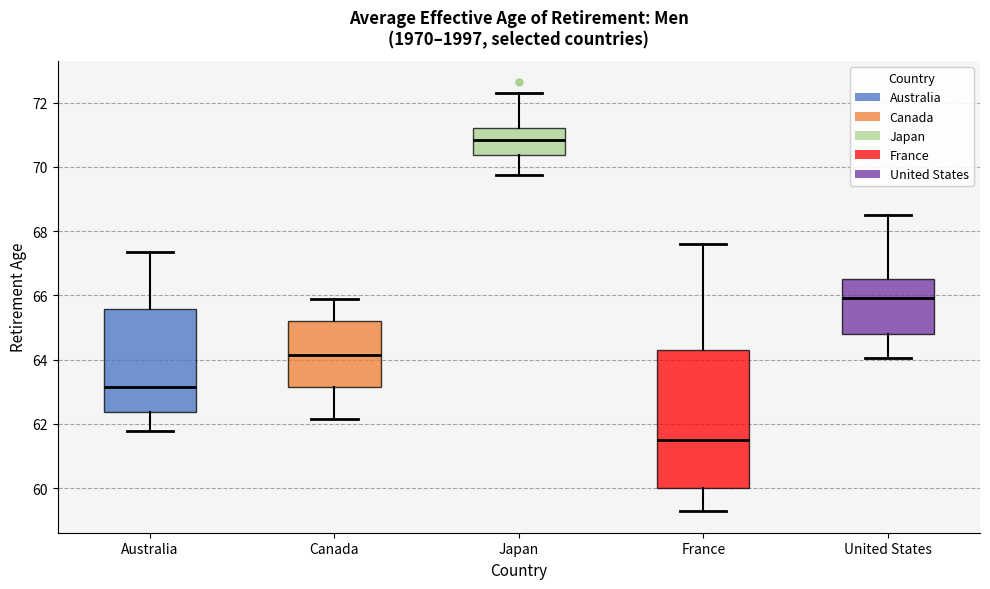

Which box's median line is the highest?

Japan